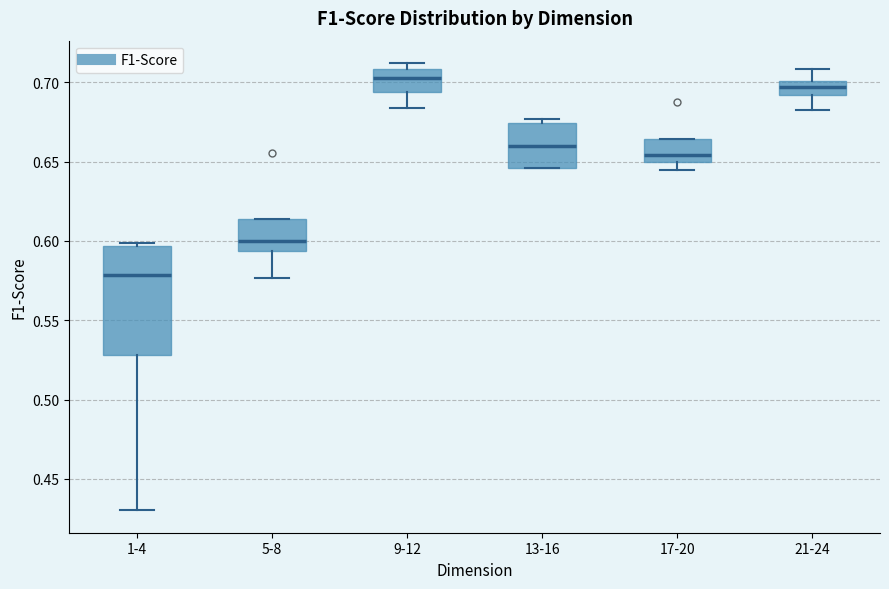

Where does the median line of the box for 13-16 sit on the y-axis? The values are not printed on the chart, so give them approximately, as read against the axis.

0.660